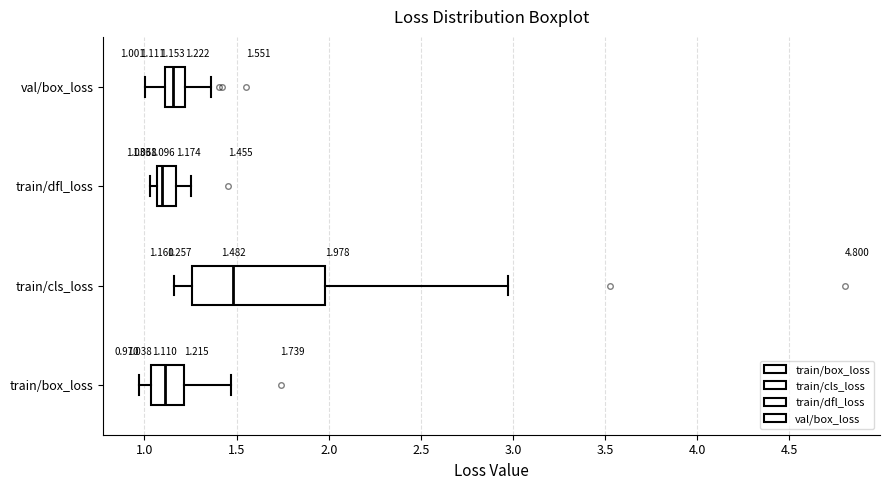

Which box is the widest, from its left edge to its right edge?

train/cls_loss